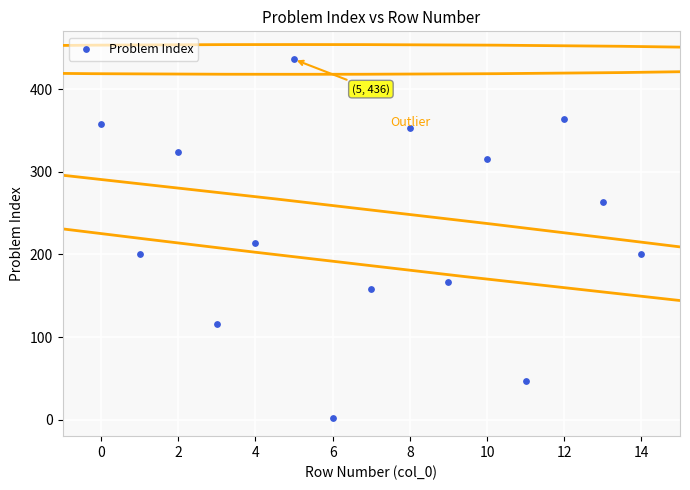

What is the range of Y values (max minus min)?

434